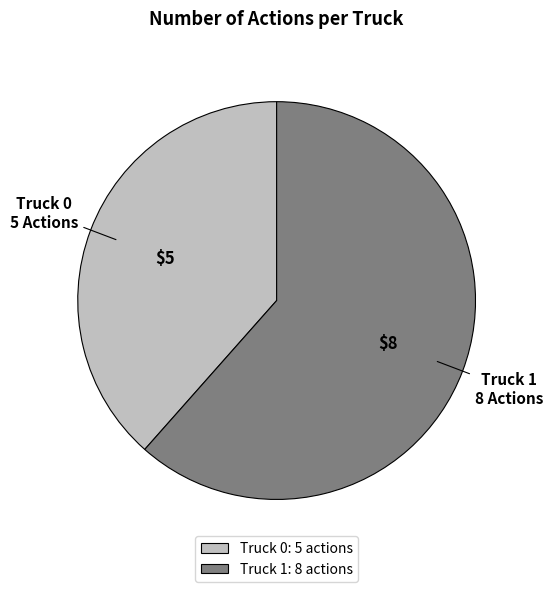

Combined, do Truck 0 and Truck 1 account for over 50%?

Yes